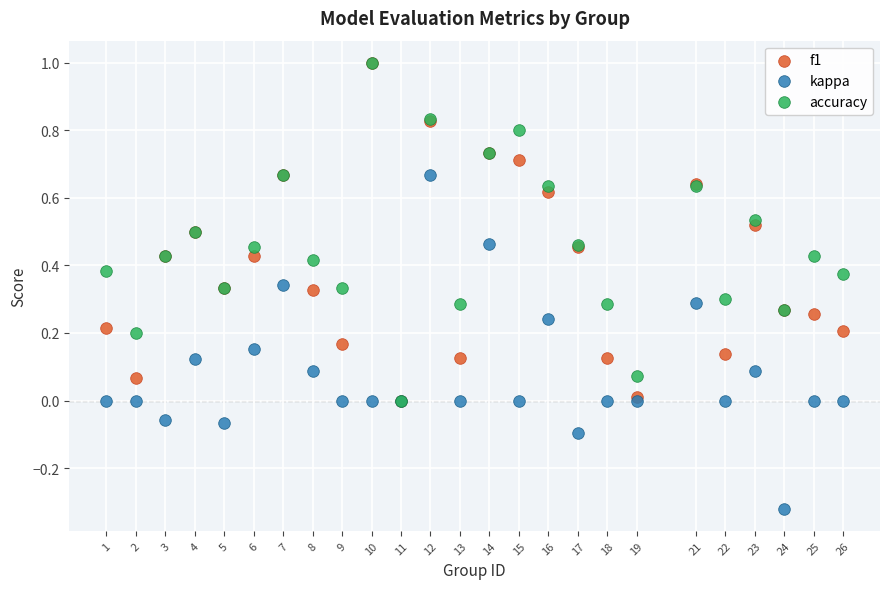

What are all the series names shown in the legend?

f1, kappa, accuracy